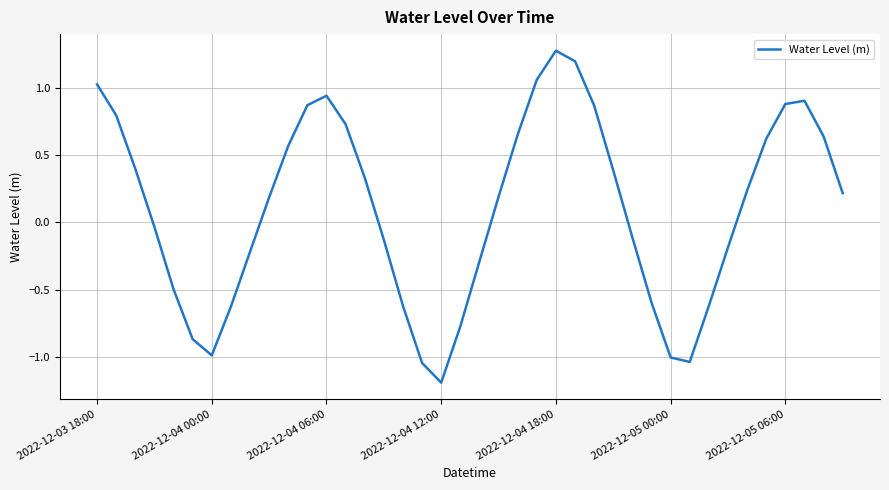

What is the greatest value displayed?

1.3